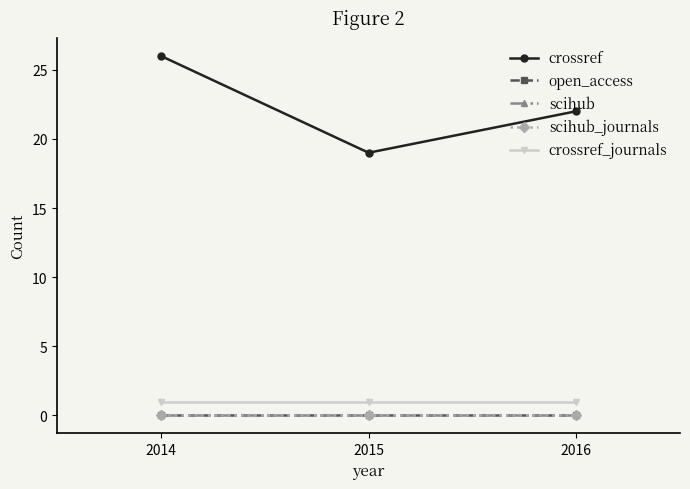

Is the value of crossref at 2014 greater than the value of scihub at 2014?

Yes